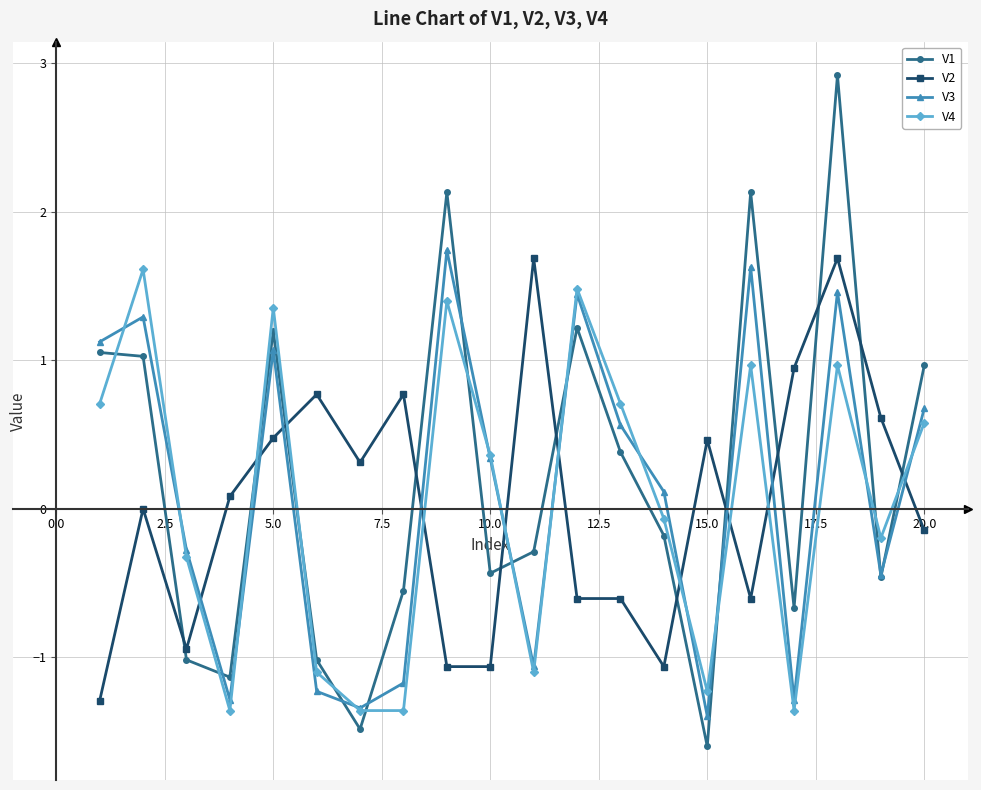

What is the value of the V4 point at the 17th from the left?

-1.4